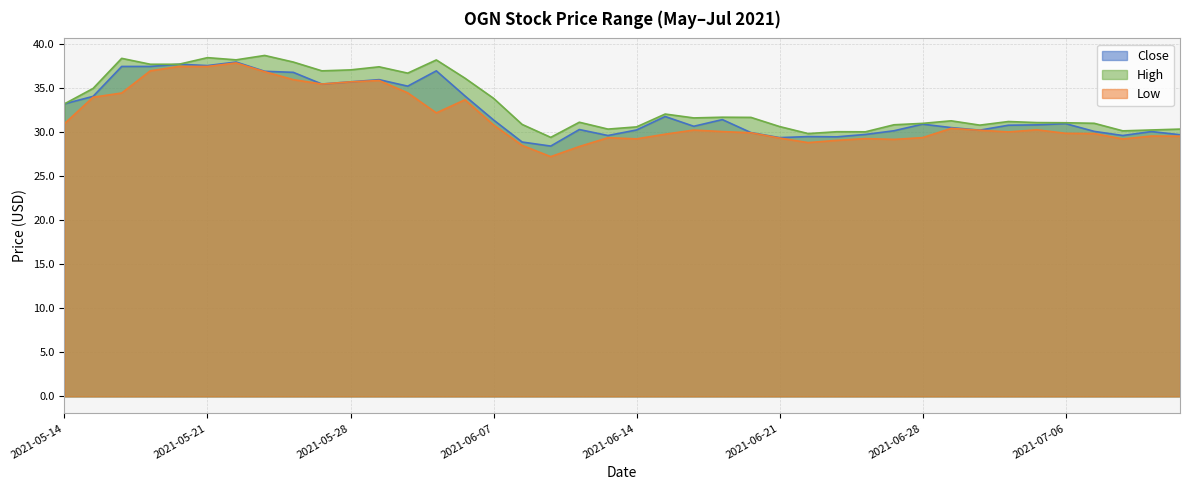

List the labels in order of Close value, smallest first.

2021-06-09, 2021-06-08, 2021-06-21, 2021-06-23, 2021-06-22, 2021-06-11, 2021-07-08, 2021-07-12, 2021-06-24, 2021-06-18, 2021-07-09, 2021-07-07, 2021-06-25, 2021-06-30, 2021-06-14, 2021-06-10, 2021-06-29, 2021-06-16, 2021-07-01, 2021-07-02, 2021-06-28, 2021-07-06, 2021-06-07, 2021-06-17, 2021-06-15, 2021-05-14, 2021-05-17, 2021-06-04, 2021-06-02, 2021-05-27, 2021-05-28, 2021-06-01, 2021-05-26, 2021-05-25, 2021-06-03, 2021-05-18, 2021-05-19, 2021-05-21, 2021-05-20, 2021-05-24